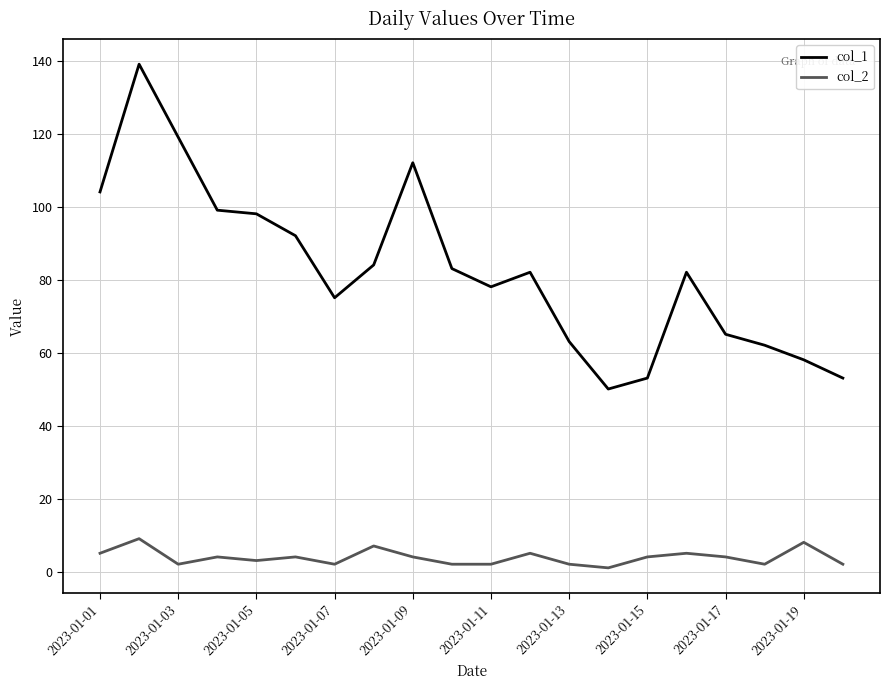

Reading left to right, extract all data points from this chart.

col_1: 104	139	119	99	98	92	75	84	112	83	78	82	63	50	53	82	65	62	58	53
col_2: 5	9	2	4	3	4	2	7	4	2	2	5	2	1	4	5	4	2	8	2